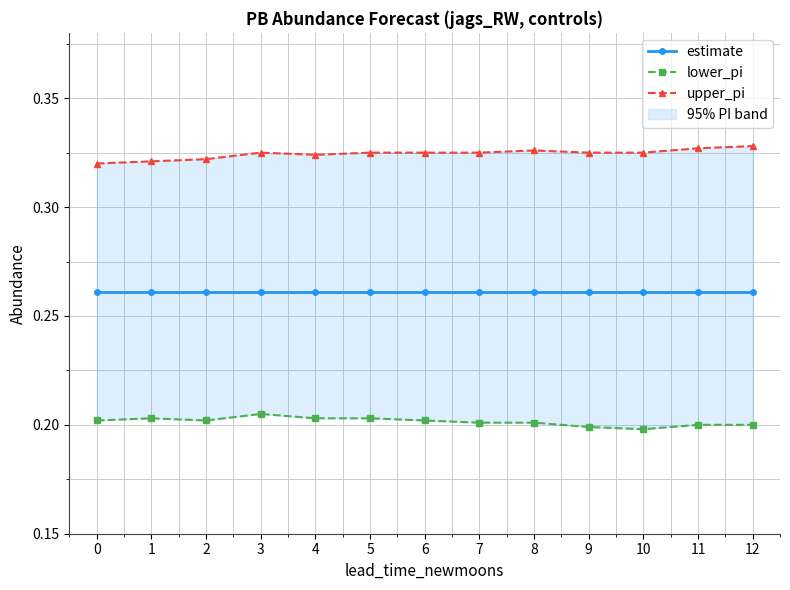

What is the value of the estimate point at the 9th from the left?

0.3